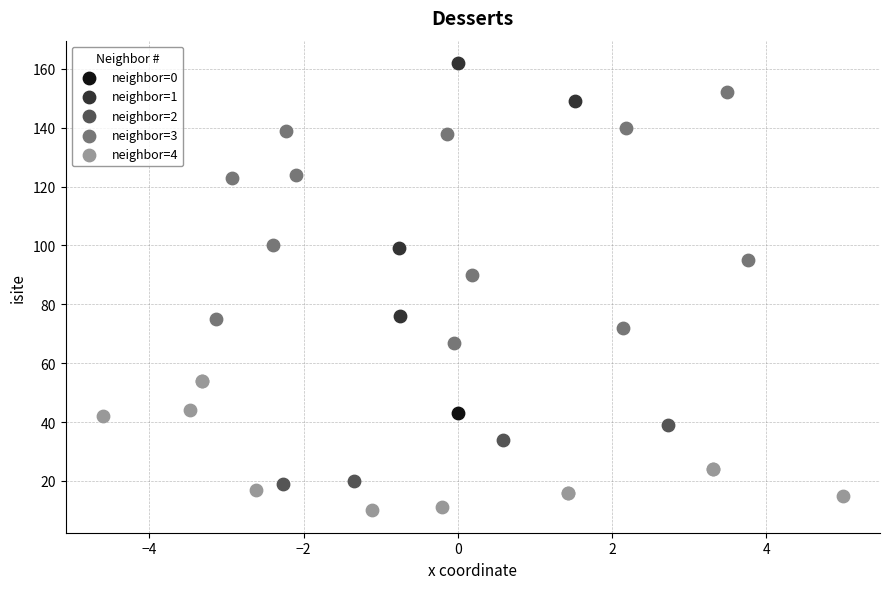

What are all the series names shown in the legend?

neighbor=0, neighbor=1, neighbor=2, neighbor=3, neighbor=4